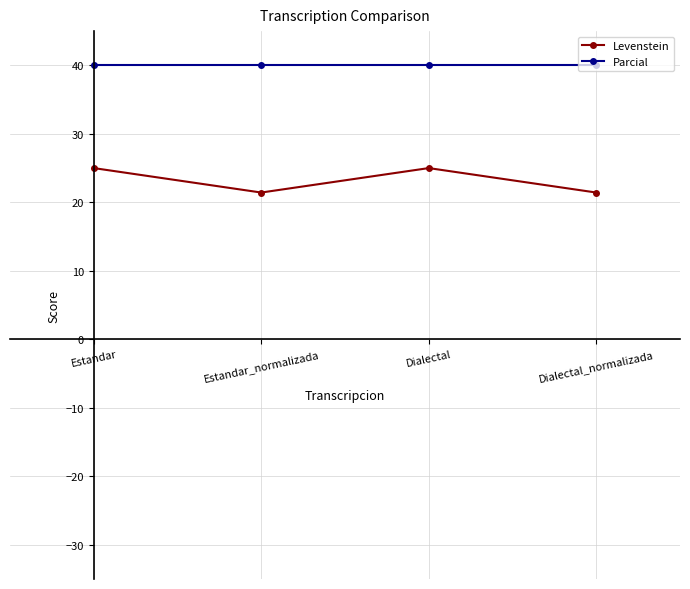

Rank the series by their maximum value, from highest to lowest.

Parcial, Levenstein